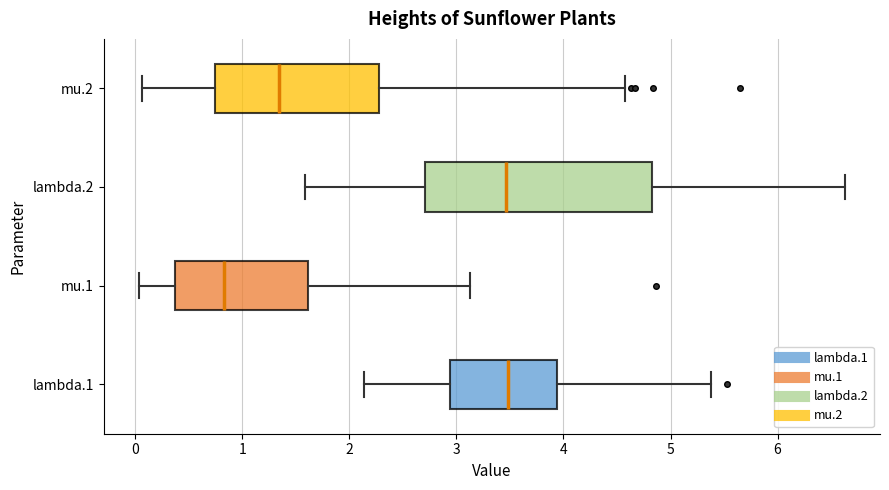

Where does the right whisker of the box for lambda.2 end on the x-axis? The values are not printed on the chart, so give them approximately, as read against the axis.

6.6